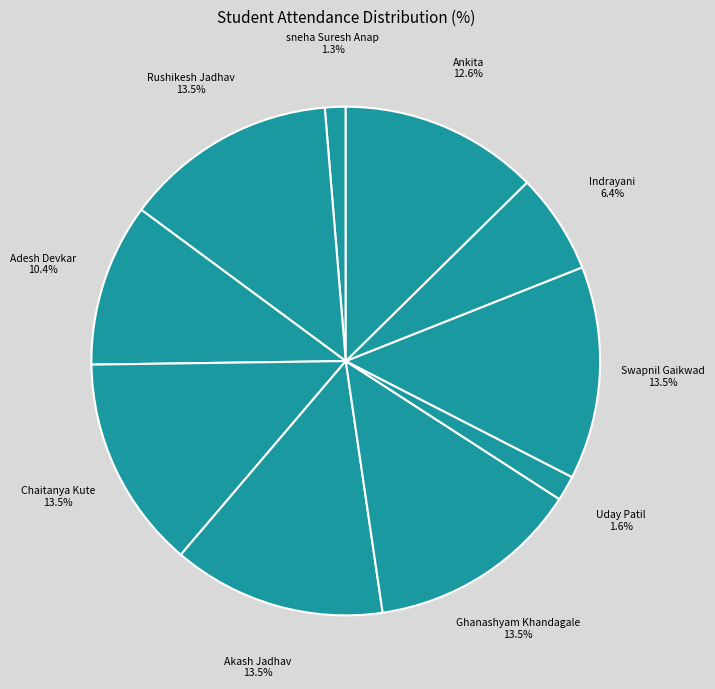

Is there a majority slice in this chart?

No